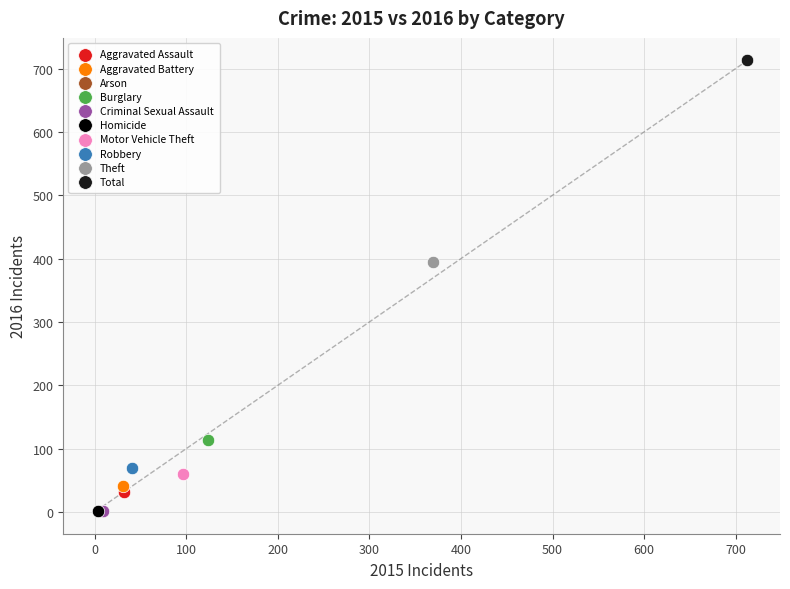

What are all the series names shown in the legend?

Aggravated Assault, Aggravated Battery, Arson, Burglary, Criminal Sexual Assault, Homicide, Motor Vehicle Theft, Robbery, Theft, Total